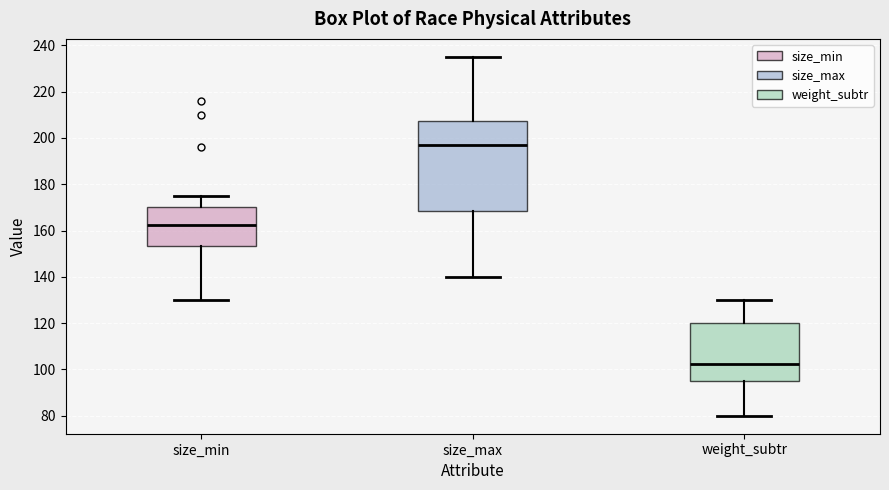

Which box is the tallest, from its lower edge to its upper edge?

size_max